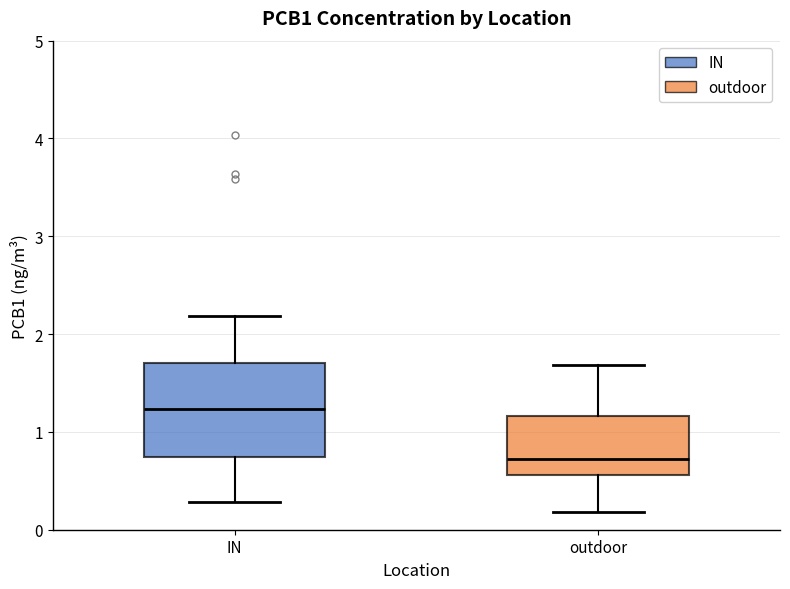

Reading left to right, read every box against the y-axis: the position of its median line, the range the box covers, and the ends of its whiskers. The values are not printed on the chart, so give them approximately, as read against the axis.

IN: median 1.2, box 0.7 to 1.7, whiskers 0.3 to 2.2
outdoor: median 0.7, box 0.6 to 1.2, whiskers 0.2 to 1.7